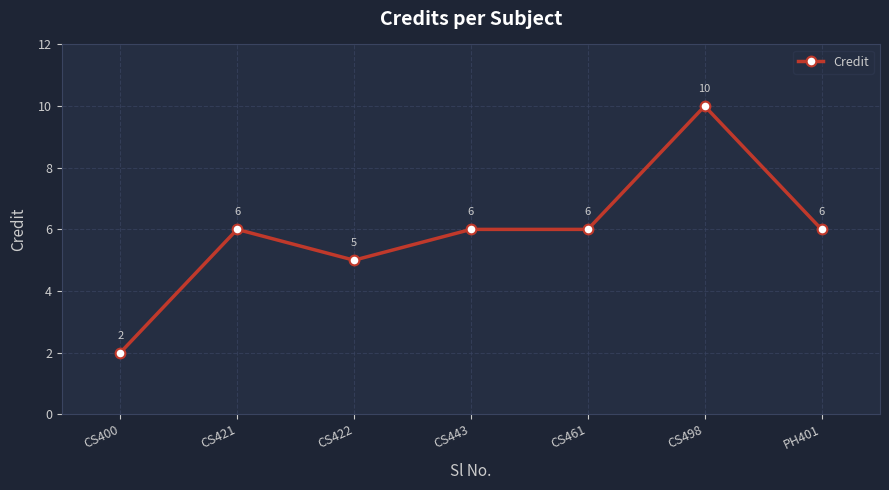

Approximately how many times larger is the value at CS498 compared to CS443?

1.7